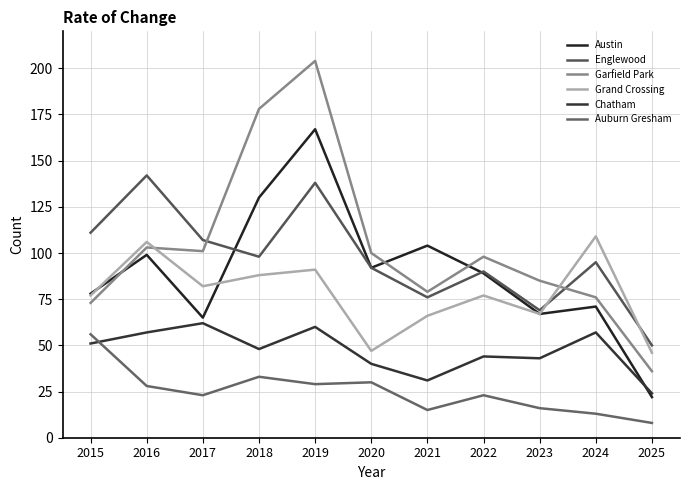

What is the value of the Auburn Gresham point at the 2nd from the left?

28